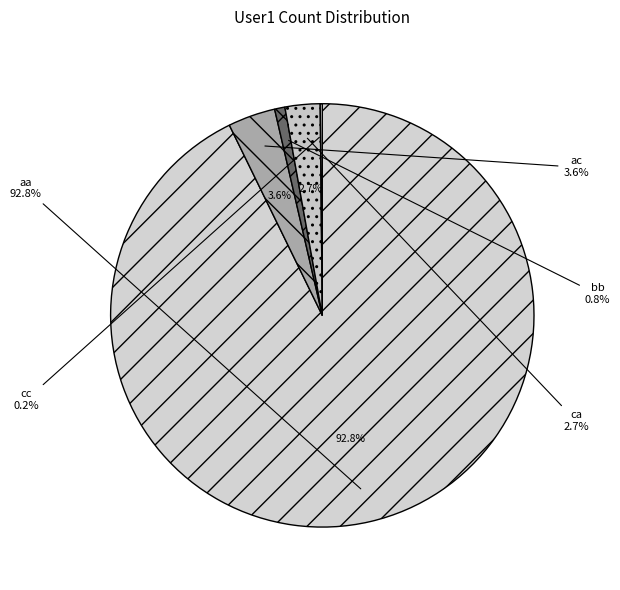

To the nearest percent, what portion does aa represent?

93%